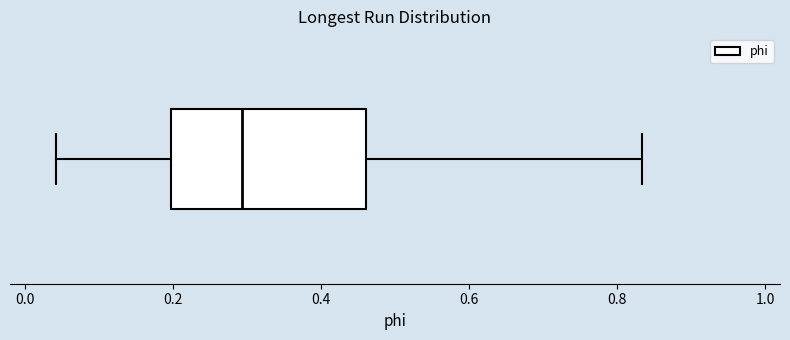

Transcribe this box plot: give where the median line is, the range the box spans, and where the two whiskers end, as read against the x-axis. The values are not printed on the chart, so give them approximately, as read against the axis.

median 0.30, box 0.20 to 0.46, whiskers 0.04 to 0.84